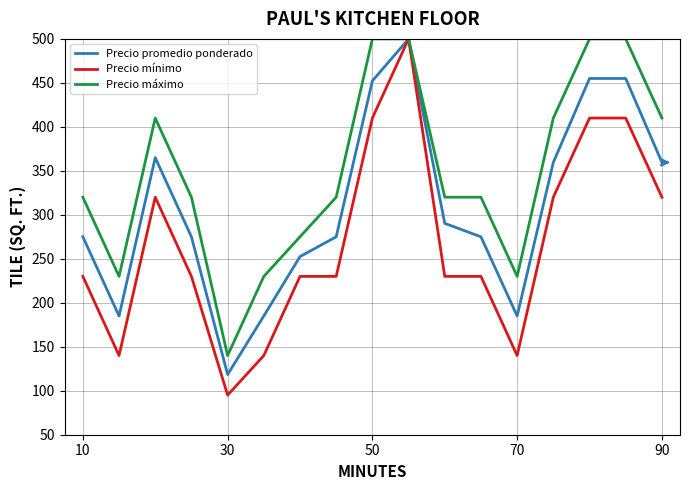

What is the average value of the Precio mínimo series?

269.7